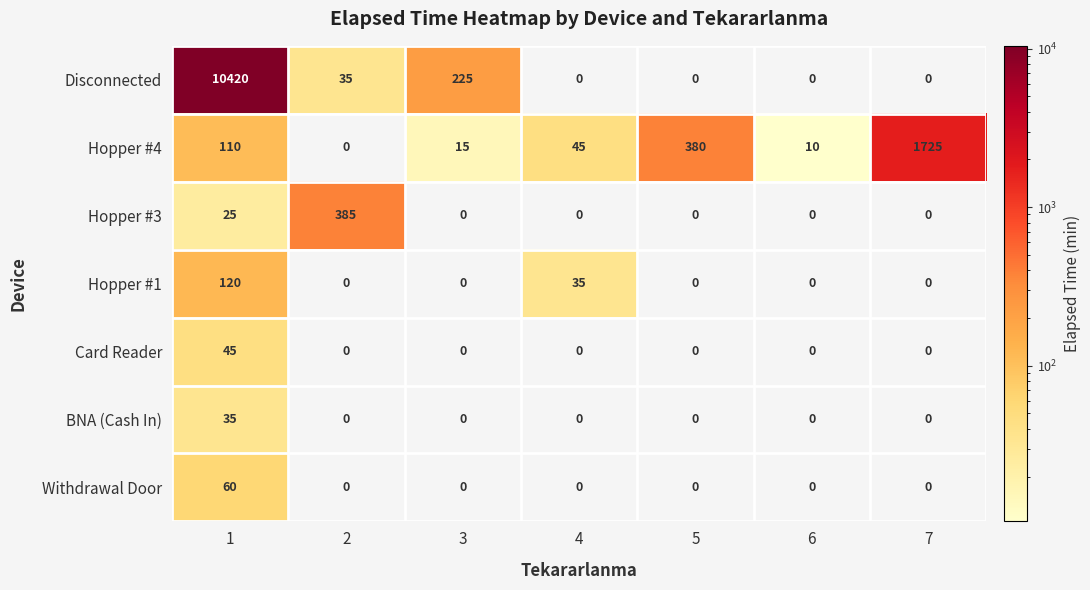

How many Hopper #1 values are between 0 and 35?

6